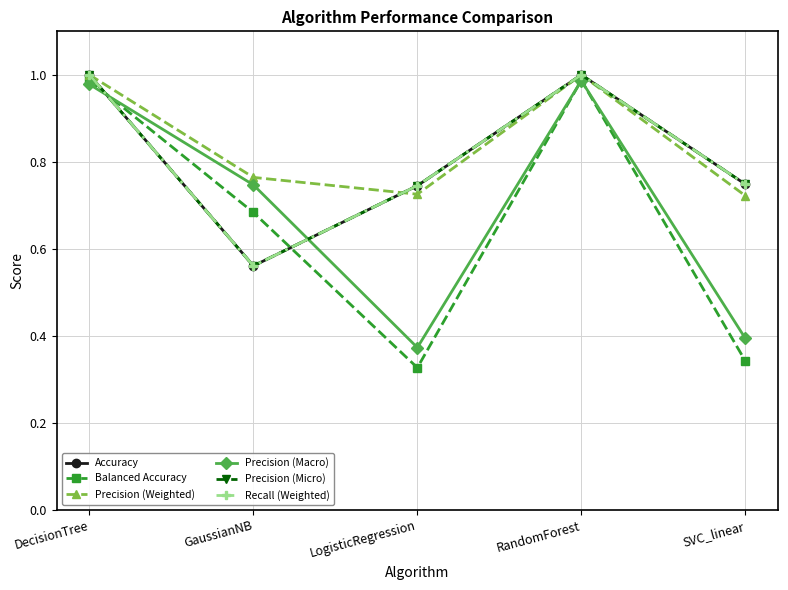

How many lines are shown in the chart?

6